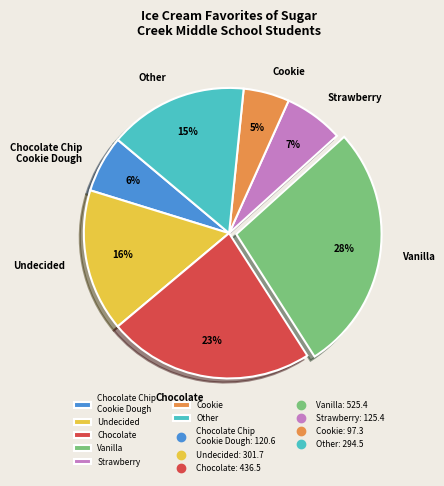

Combined, do Strawberry and Vanilla account for over 50%?

No